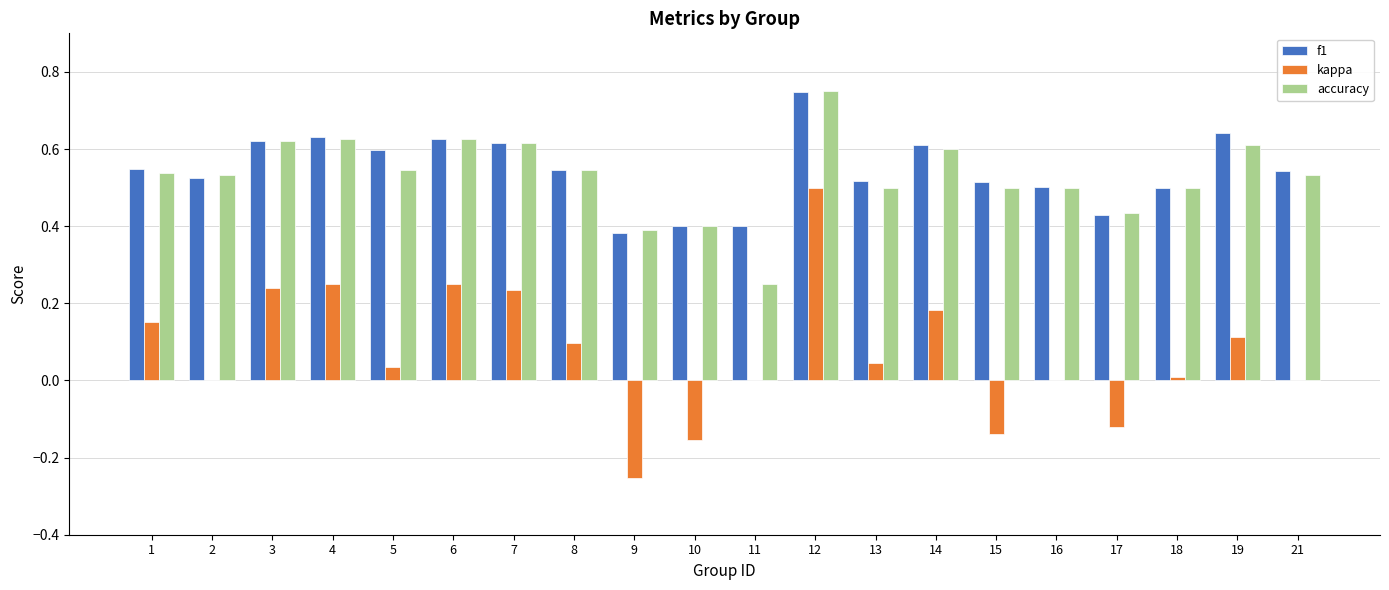

What is the sum of all f1 values?

10.9